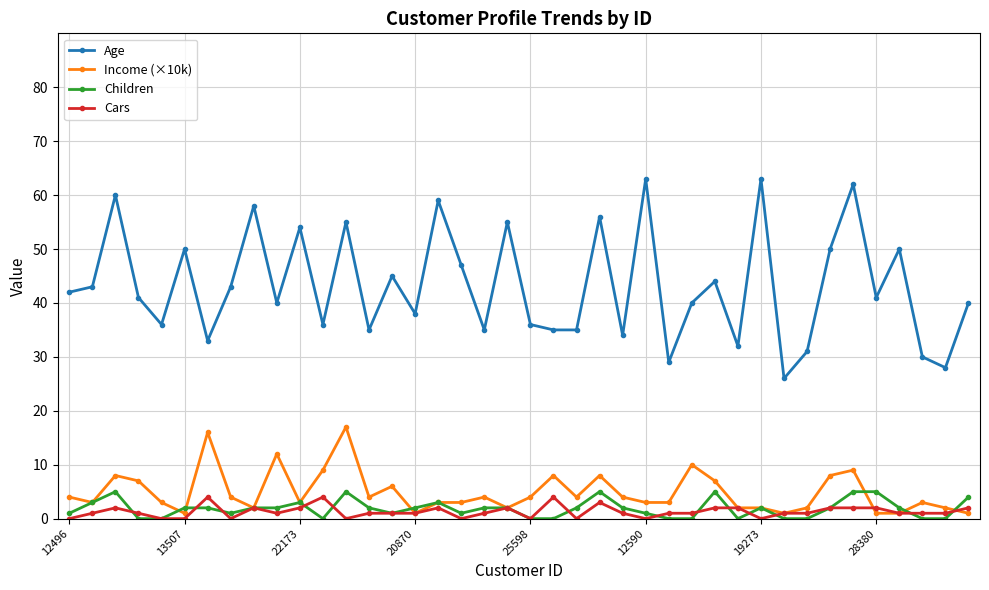

What is the average value of the Cars series?

1